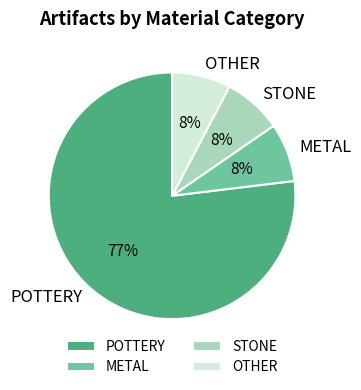

To the nearest percent, what percentage of the pie is OTHER?

8%